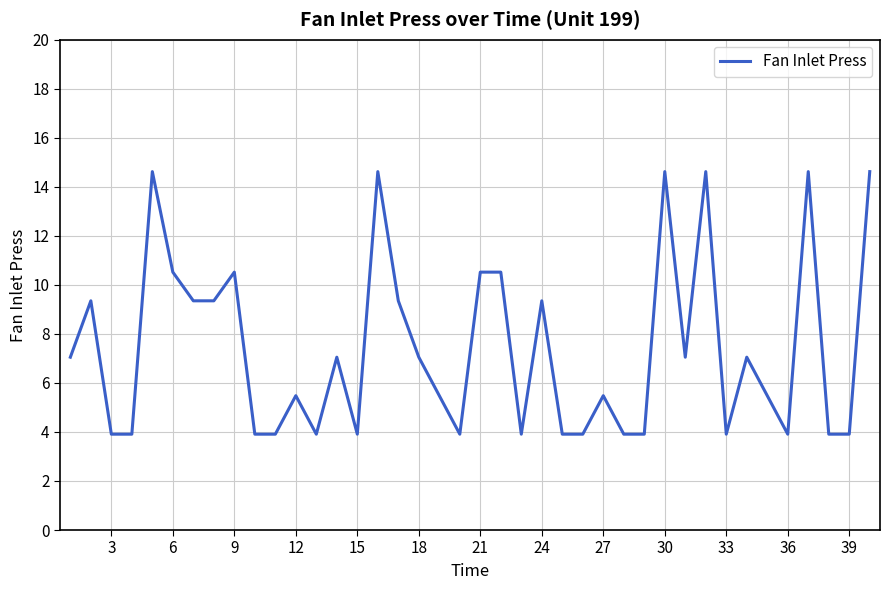

What is the smallest value displayed?

3.9